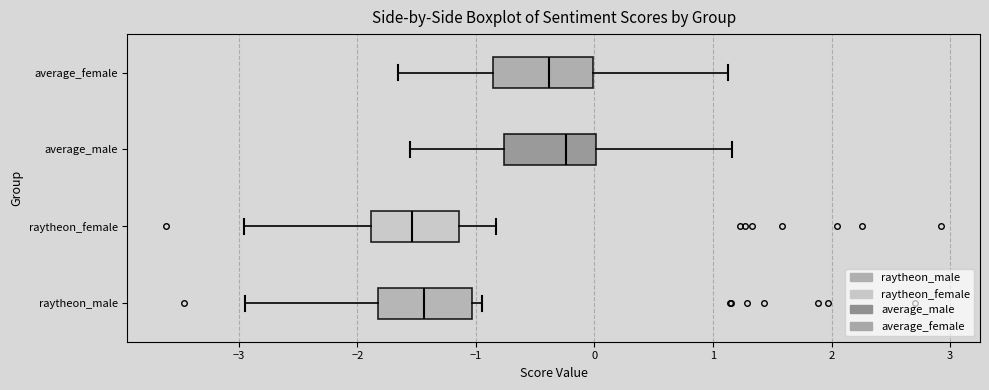

Reading bottom to top, transcribe this box plot: for each box, give where its median line is, the range the box spans, and where its two whiskers end, as read against the x-axis. The values are not printed on the chart, so give them approximately, as read against the axis.

raytheon_male: median -1.4, box -1.8 to -1.0, whiskers -3.0 to -0.9
raytheon_female: median -1.5, box -1.9 to -1.1, whiskers -3.0 to -0.8
average_male: median -0.2, box -0.8 to 0.0, whiskers -1.6 to 1.2
average_female: median -0.4, box -0.9 to 0.0, whiskers -1.7 to 1.1